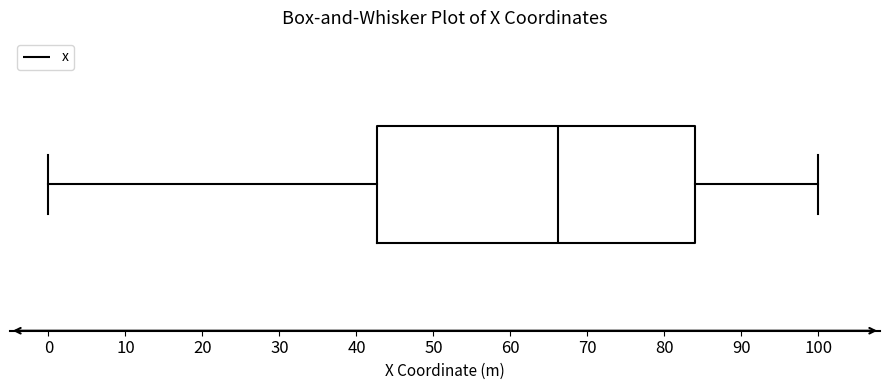

Where does the right whisker of the box end on the x-axis? The values are not printed on the chart, so give them approximately, as read against the axis.

100